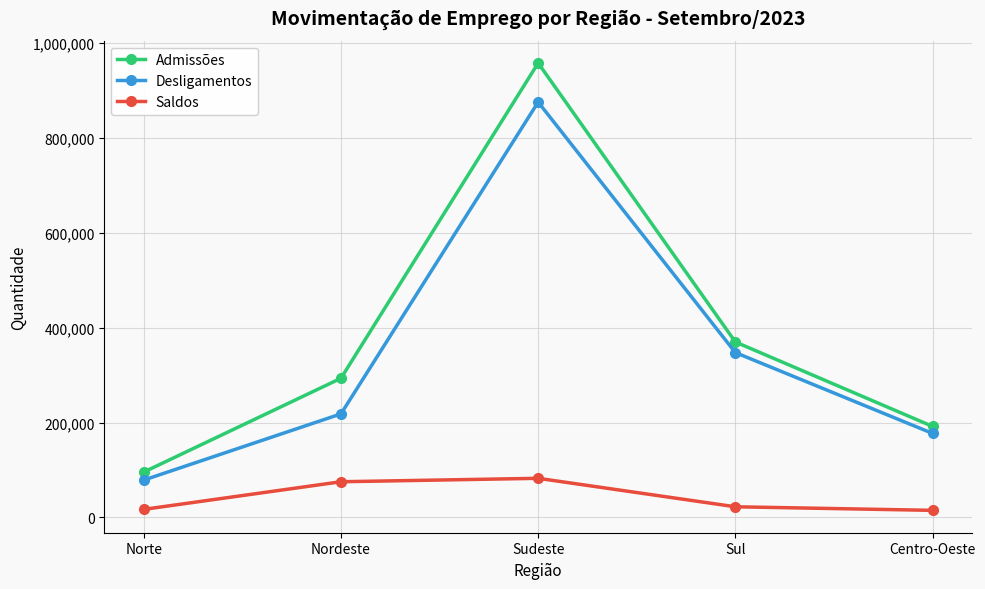

Which label corresponds to the largest value in the chart?

Sudeste